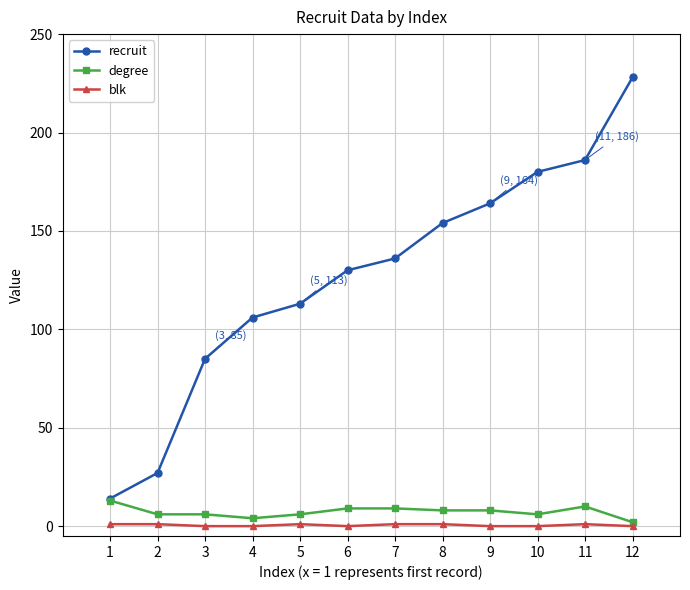

List the series in order of their peak value, lowest first.

blk, degree, recruit